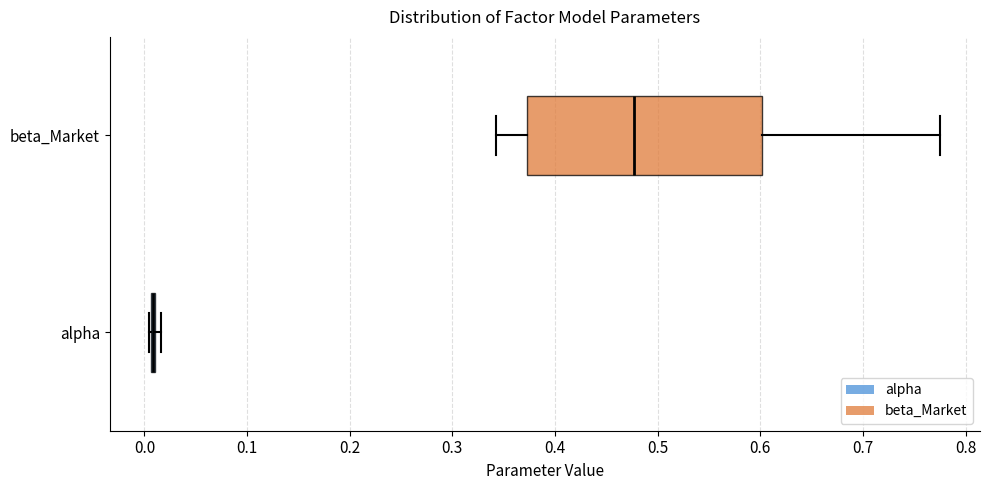

Where is the right edge of the box for beta_Market on the x-axis? The values are not printed on the chart, so give them approximately, as read against the axis.

0.60